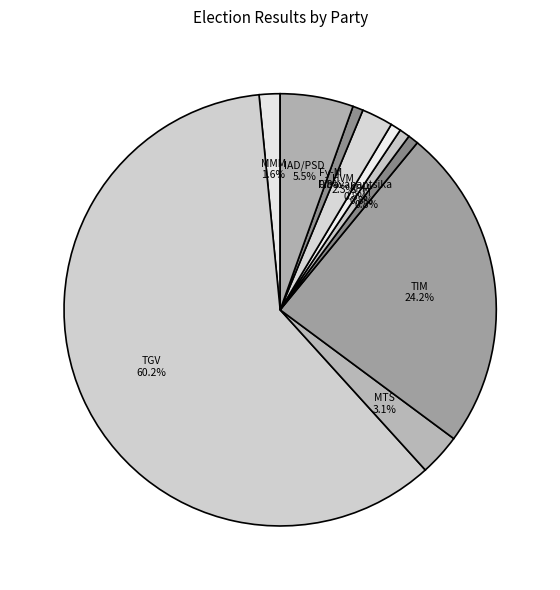

Does any single category account for the majority?

Yes